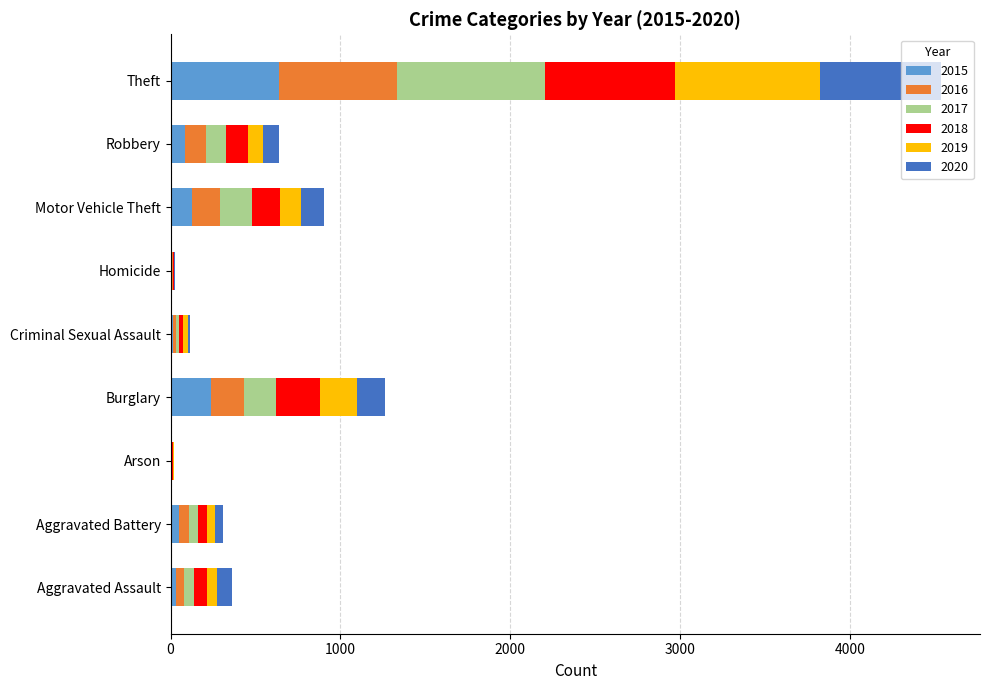

What are all the series names shown in the legend?

2015, 2016, 2017, 2018, 2019, 2020